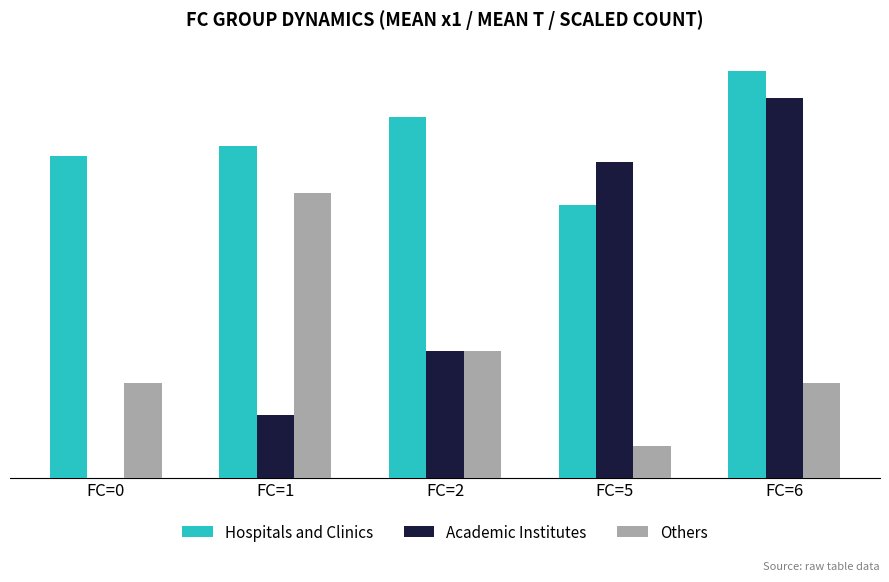

What are all the series names shown in the legend?

Hospitals and Clinics, Academic Institutes, Others